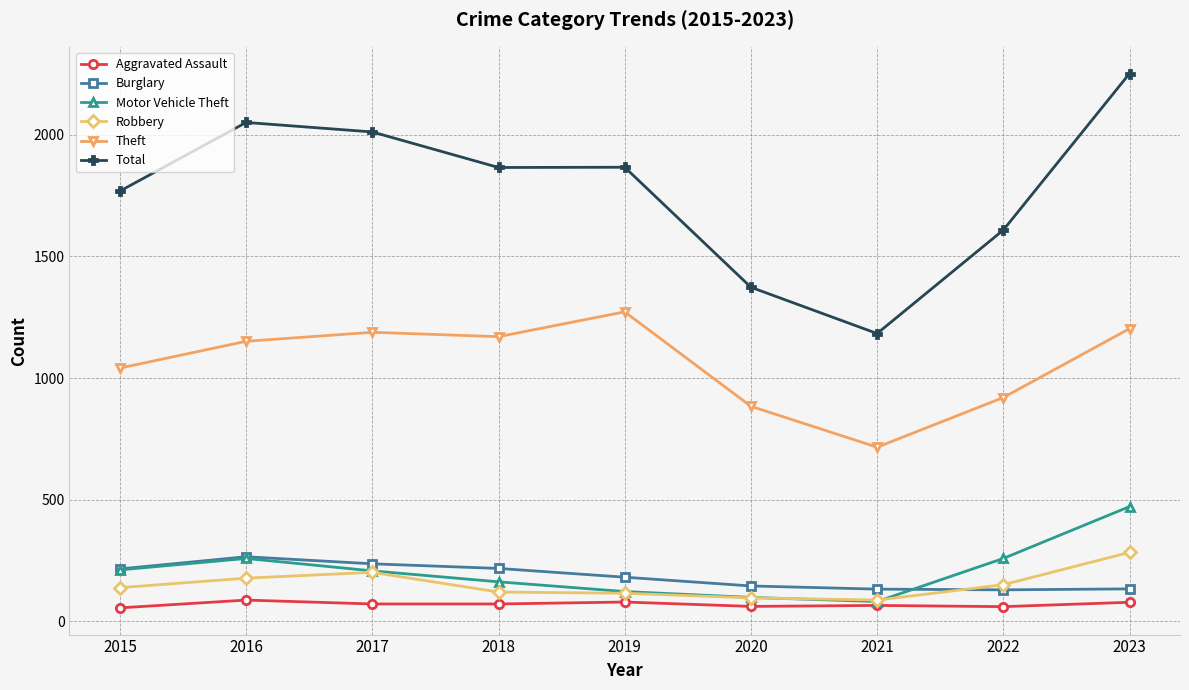

Which series has the largest range (max minus min)?

Total